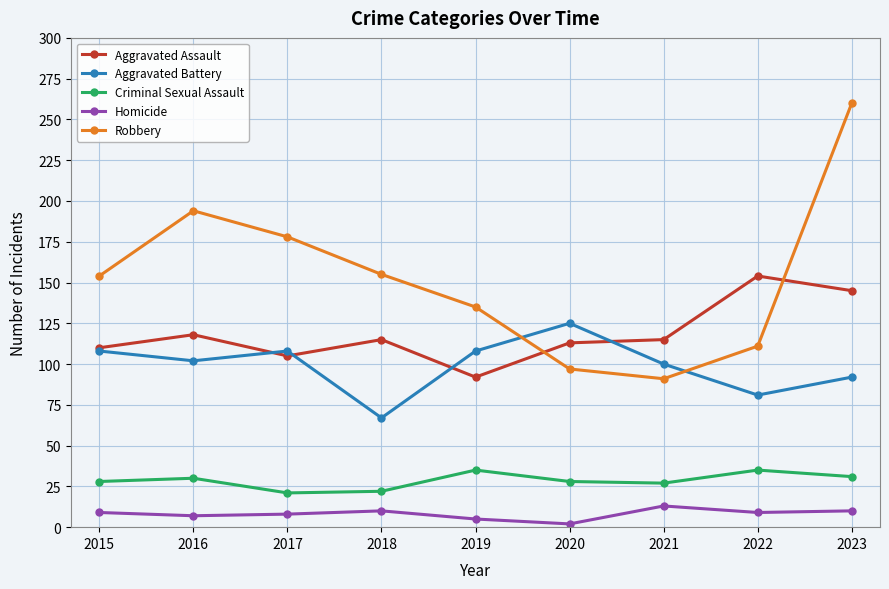

What is the smallest value displayed?

2